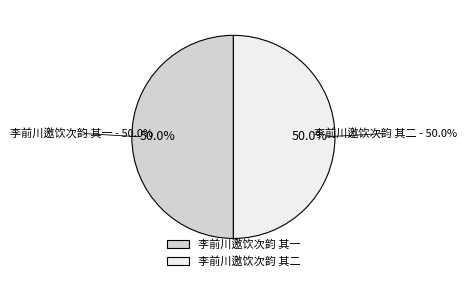

To the nearest percent, what is the combined percentage of 李前川邀饮次韵 其二 and 李前川邀饮次韵 其一?

100%